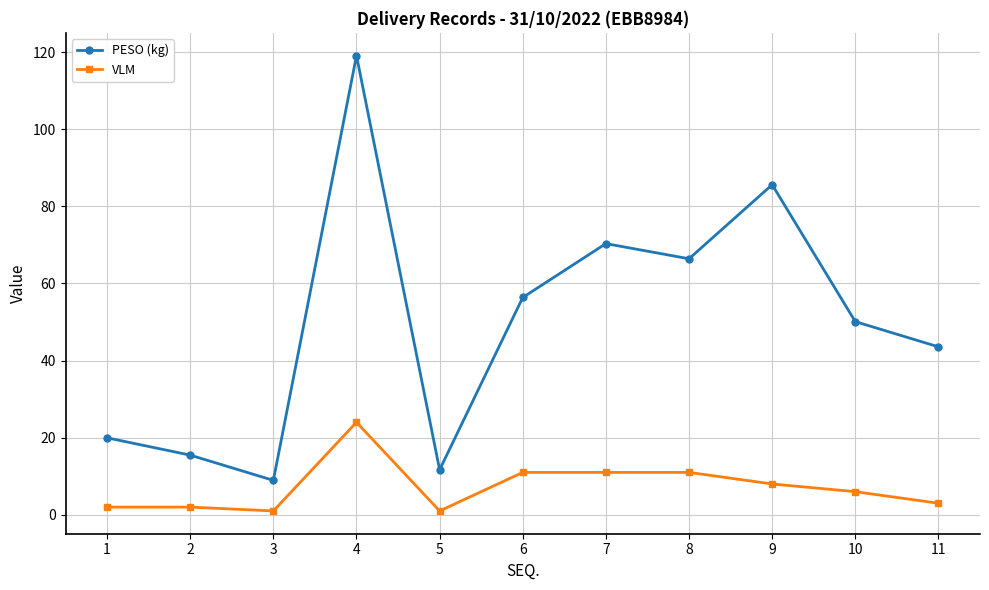

What is the difference between the maximum and minimum values in the VLM series?

23.0